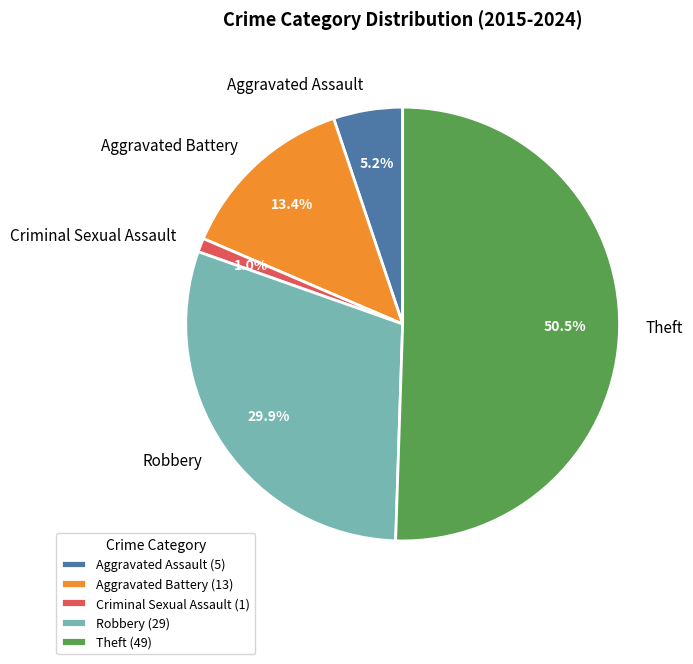

What is the ratio of the value at Aggravated Assault to the value at Robbery?

0.2